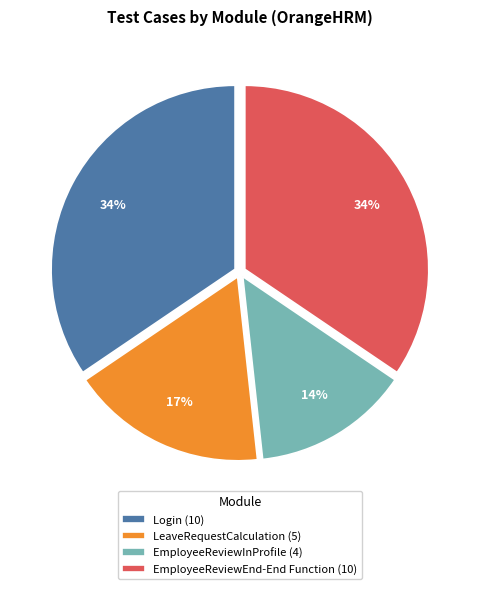

Do EmployeeReviewInProfile (4) and Login (10) together represent more than half of the pie?

No